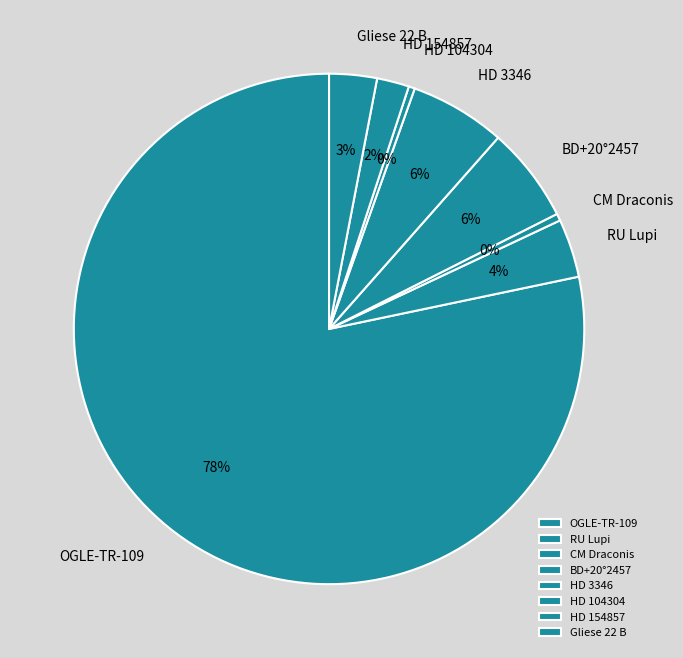

Is the sum of OGLE-TR-109 and HD 154857 greater than half?

Yes